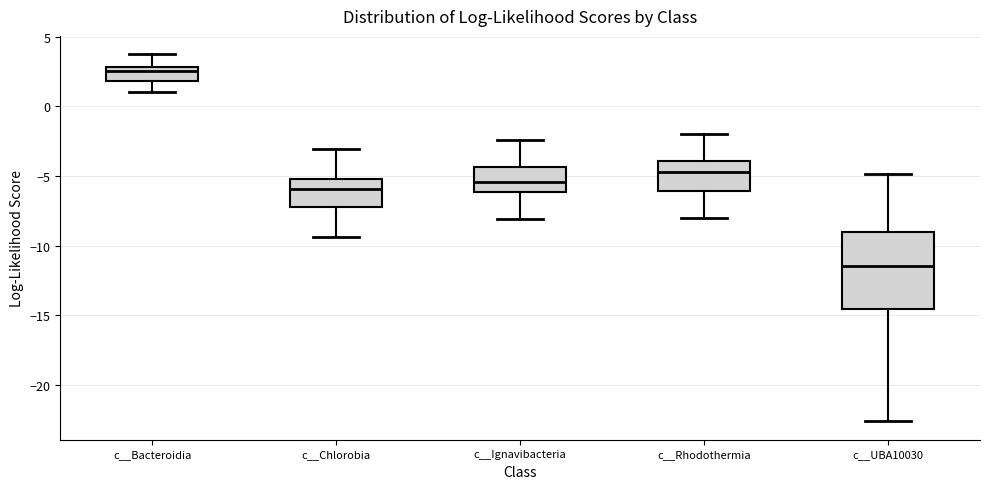

Reading left to right, transcribe this box plot: for each box, give where its median line is, the range the box spans, and where its two whiskers end, as read against the y-axis. The values are not printed on the chart, so give them approximately, as read against the axis.

c__Bacteroidia: median 2.5, box 2.0 to 3.0, whiskers 1.0 to 3.5
c__Chlorobia: median -6.0, box -7.0 to -5.0, whiskers -9.5 to -3.0
c__Ignavibacteria: median -5.5, box -6.0 to -4.5, whiskers -8.0 to -2.5
c__Rhodothermia: median -4.5, box -6.0 to -4.0, whiskers -8.0 to -2.0
c__UBA10030: median -11.5, box -14.5 to -9.0, whiskers -22.5 to -5.0